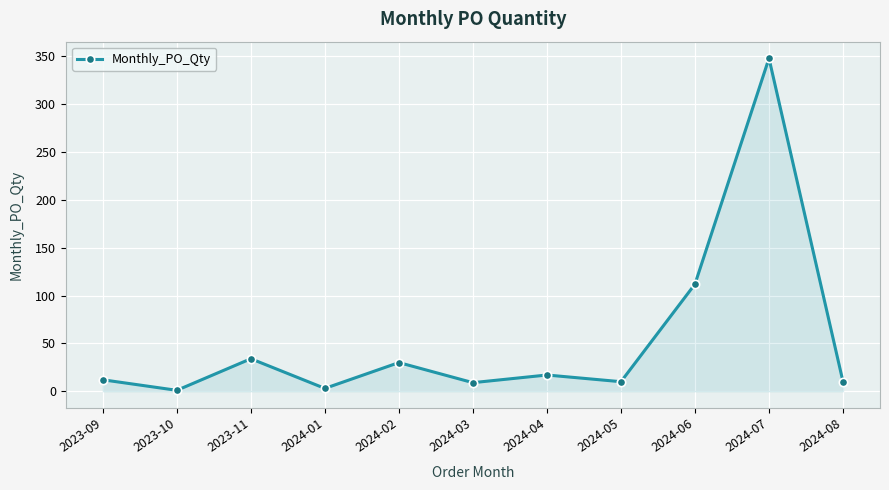

What is the sum of all values?

586